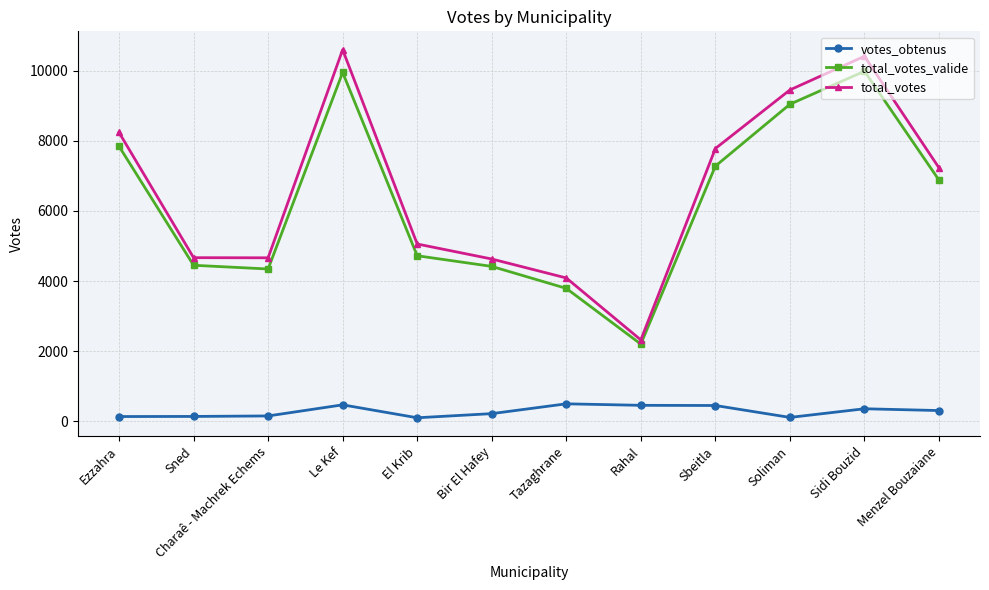

How many data points in votes_obtenus are less than 305?

6